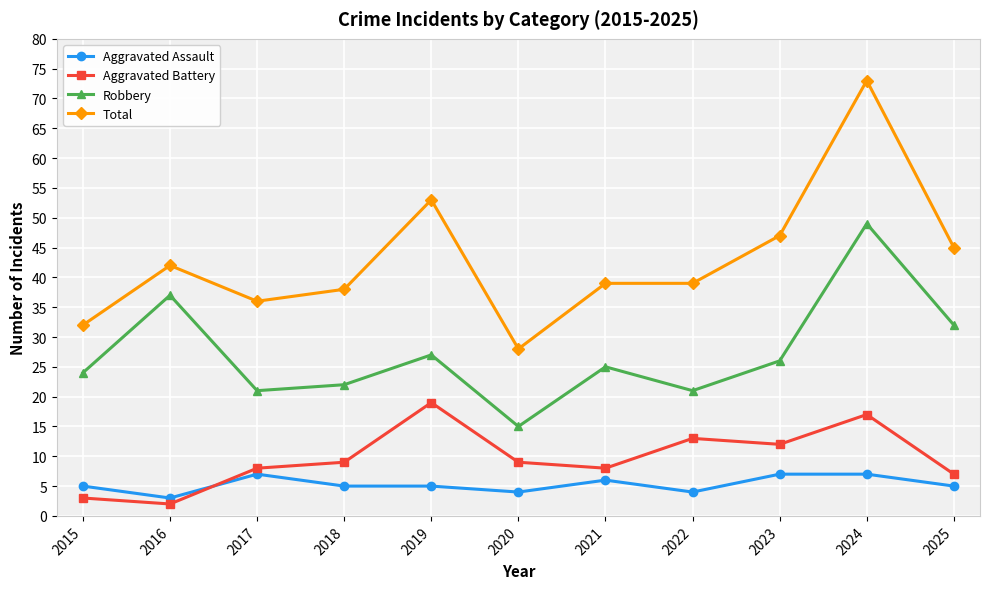

Rank the series by their maximum value, from highest to lowest.

Total, Robbery, Aggravated Battery, Aggravated Assault